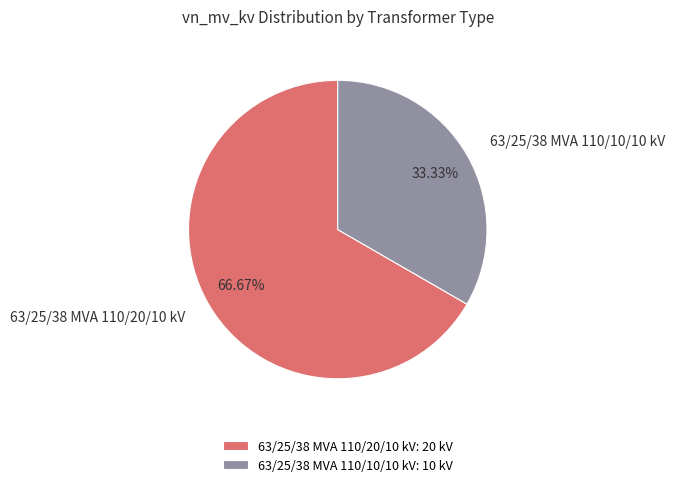

To the nearest percent, what portion does 63/25/38 MVA 110/20/10 kV represent?

67%